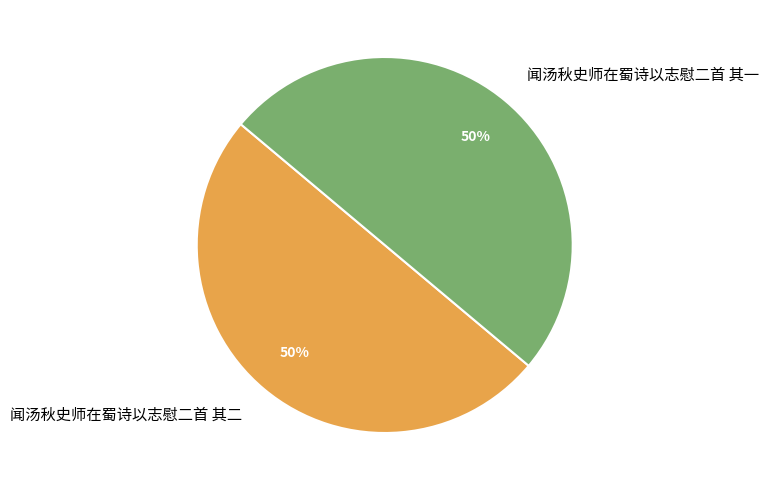

Is the sum of 闻汤秋史师在蜀诗以志慰二首 其一 and 闻汤秋史师在蜀诗以志慰二首 其二 greater than half?

Yes